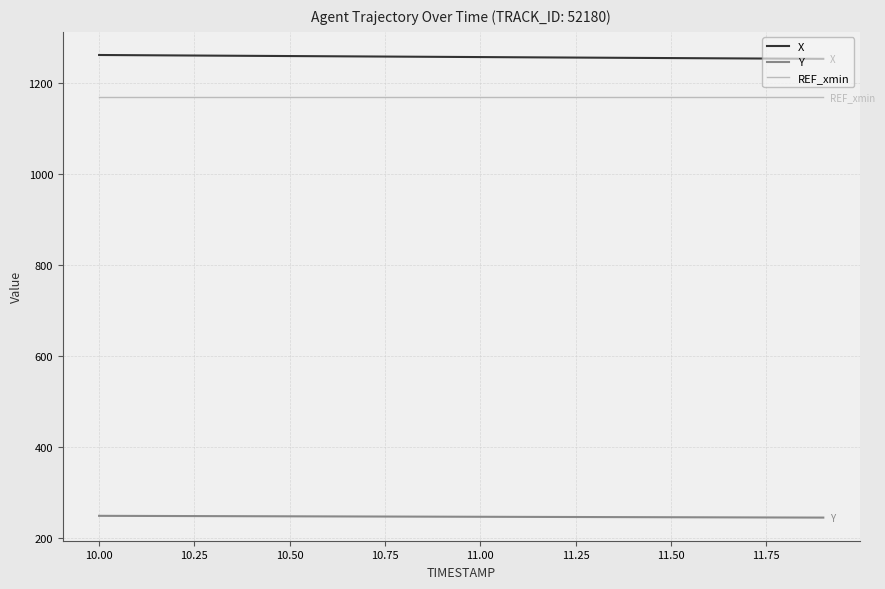

What is the highest value of the X series?

1262.1